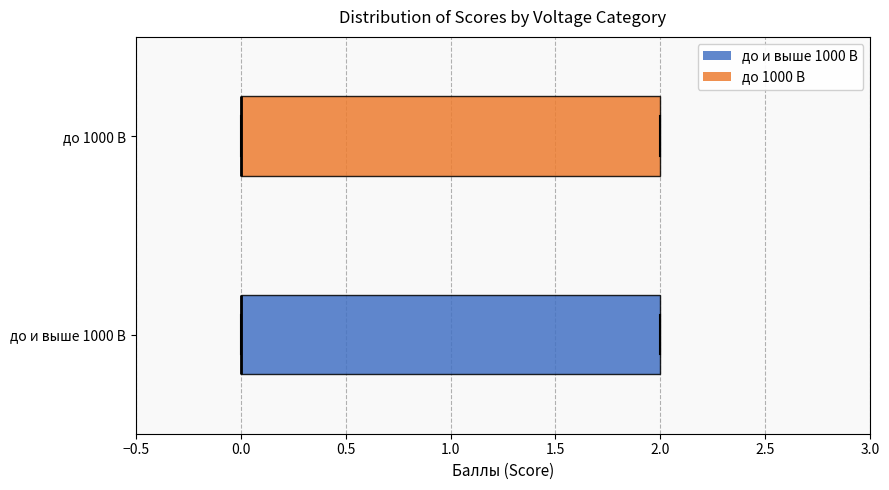

Where is the right edge of the box for до 1000 В on the x-axis? The values are not printed on the chart, so give them approximately, as read against the axis.

2